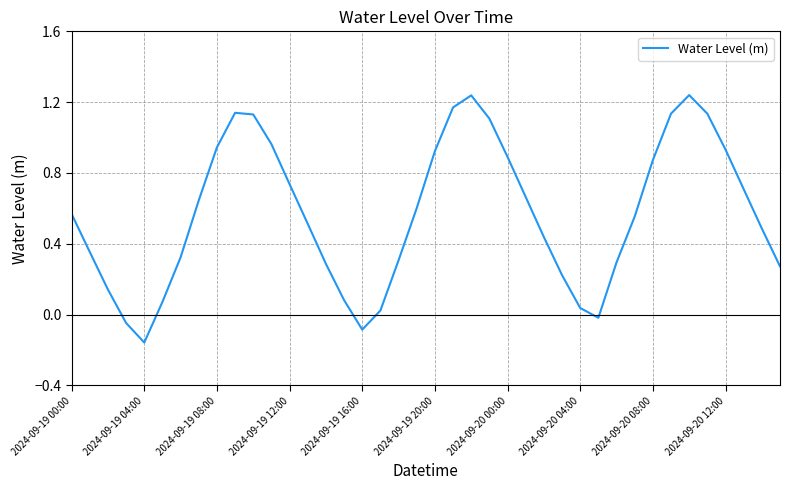

What is the difference between the maximum and minimum values?

1.4